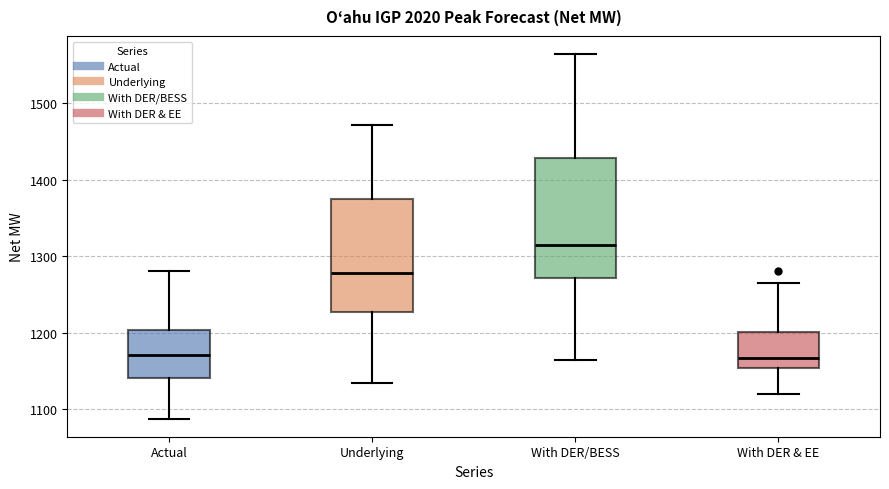

Which box has the highest median line?

With DER/BESS